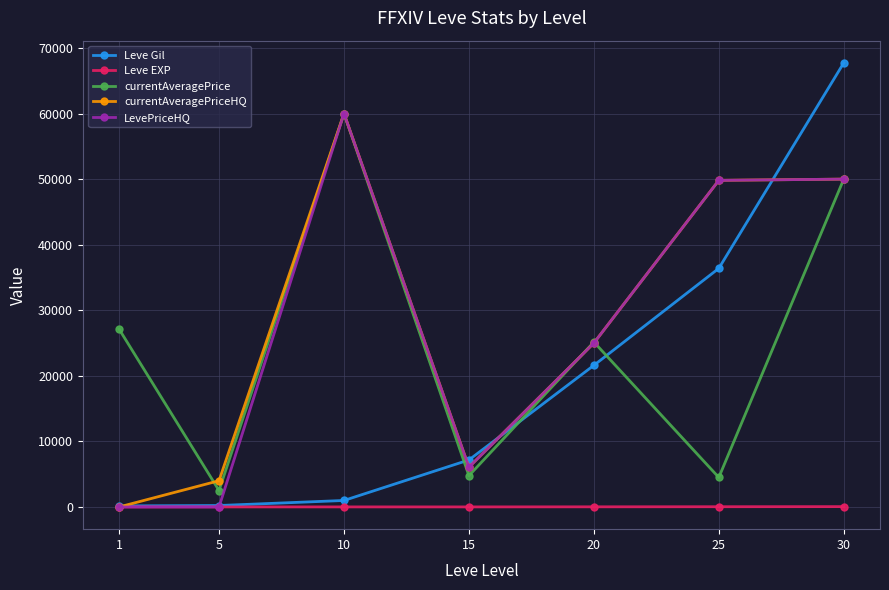

What is the sum of all LevePriceHQ values?

190886